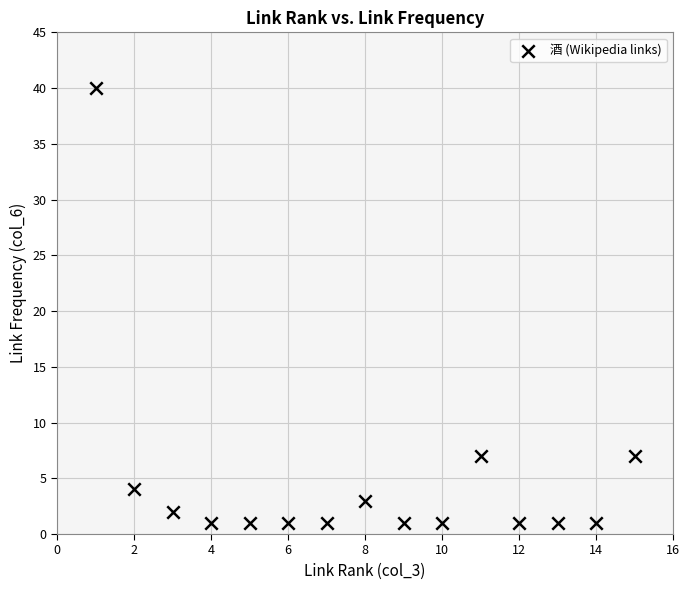

What is the range of Y values (max minus min)?

39